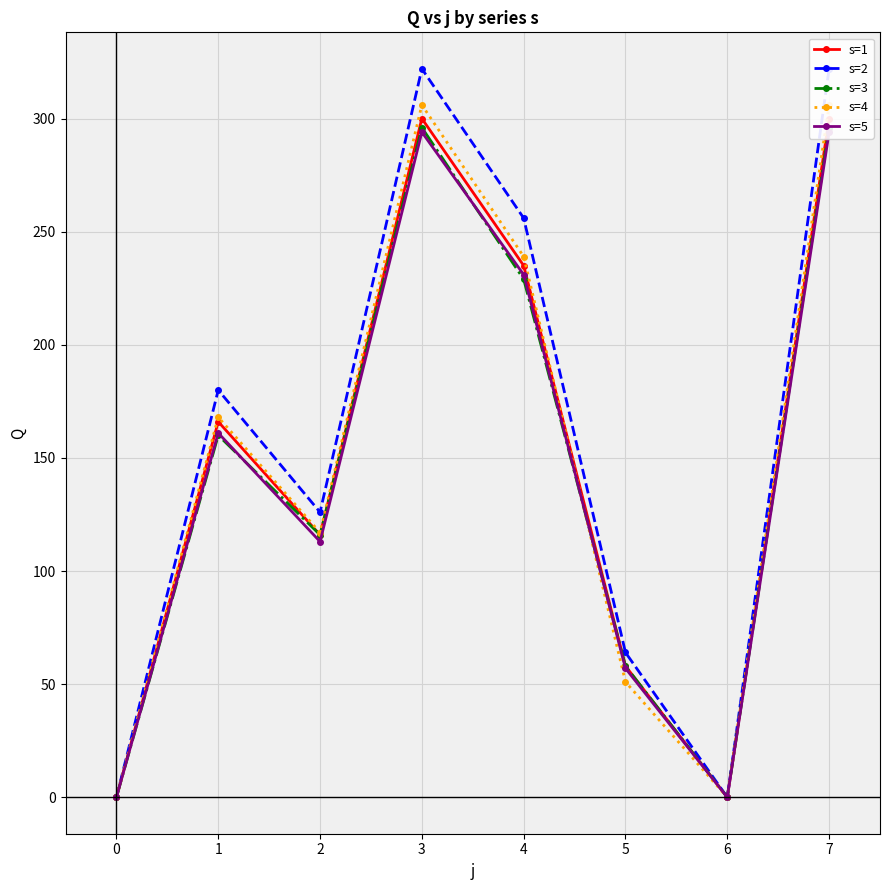

List the labels in order of s=5 value, smallest first.

0, 6, 5, 2, 1, 4, 3, 7